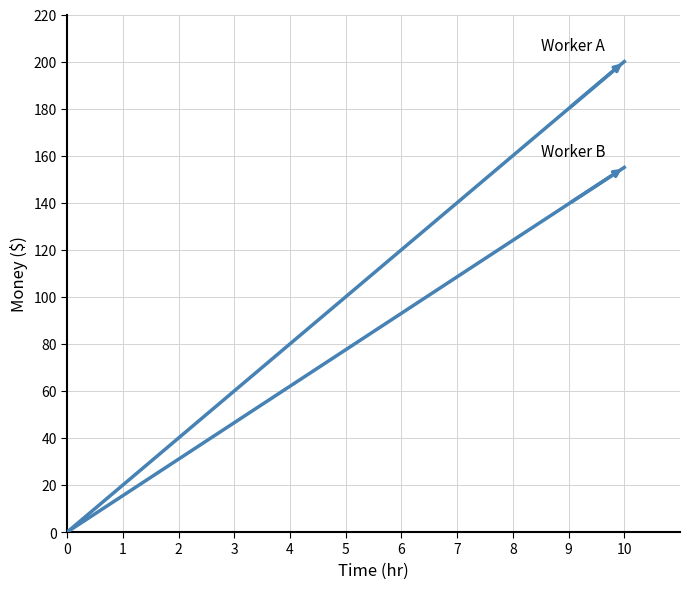

How many lines are shown in the chart?

2